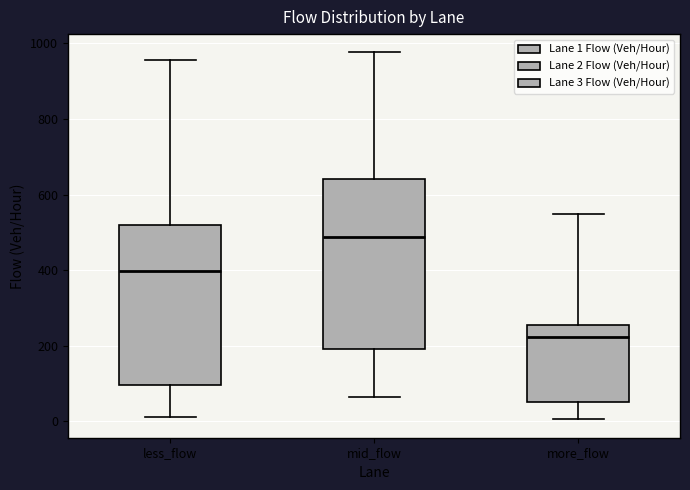

Which box's median line is the highest?

mid_flow